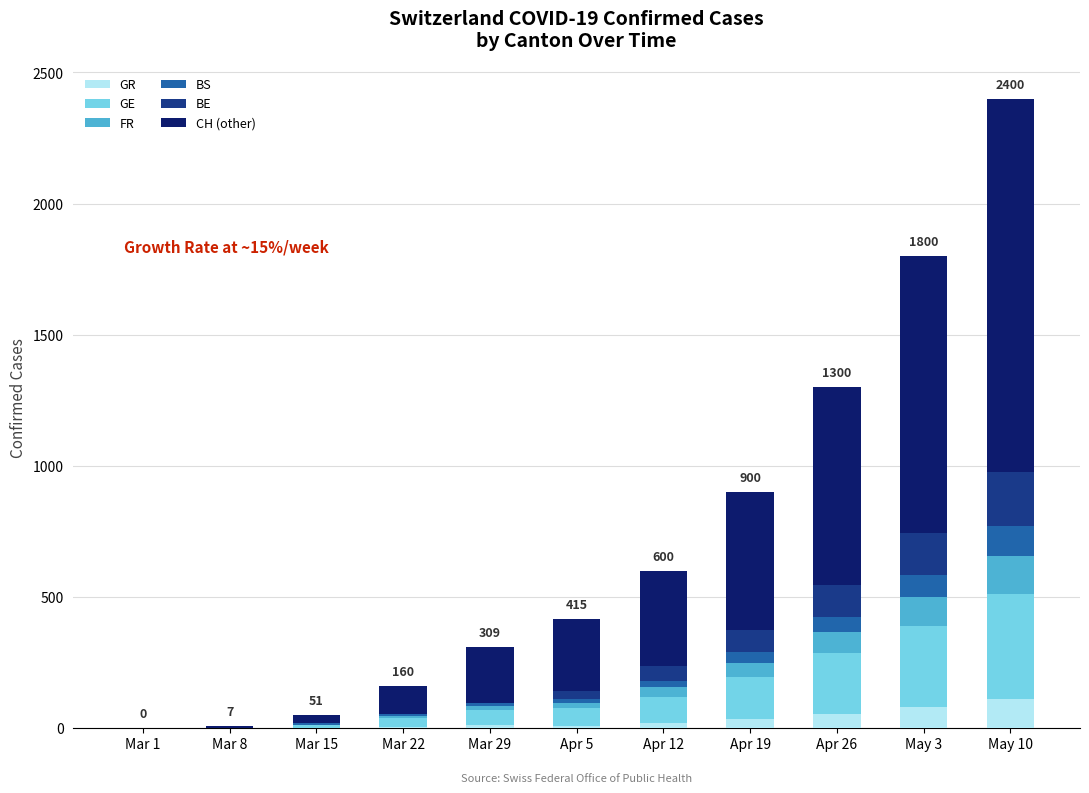

At which category is the sum across all series the highest?

May 10